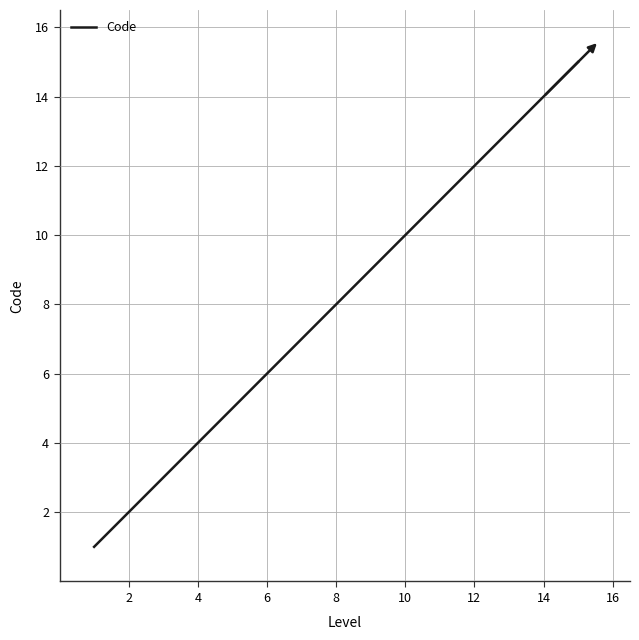

True or false: there are more than 0 points higher than both neighbors.

False